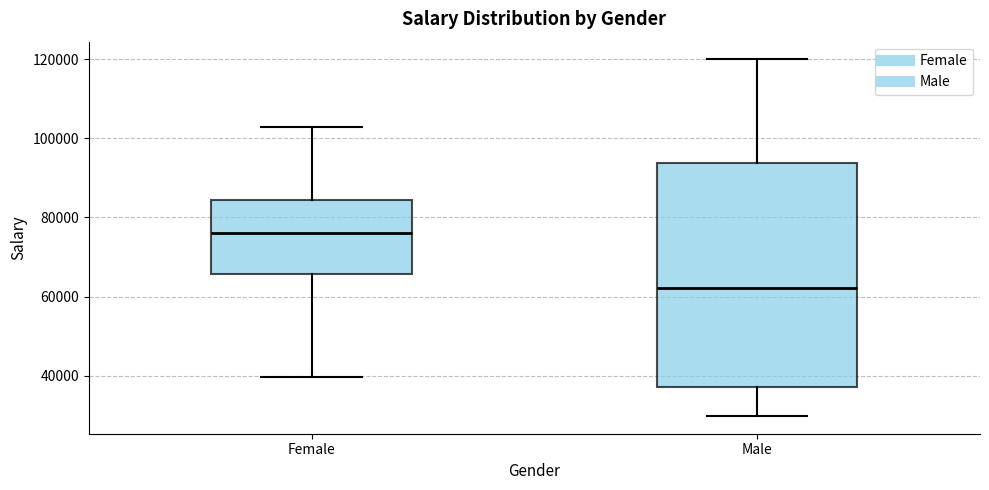

Where is the lower edge of the box for Male on the y-axis? The values are not printed on the chart, so give them approximately, as read against the axis.

38000